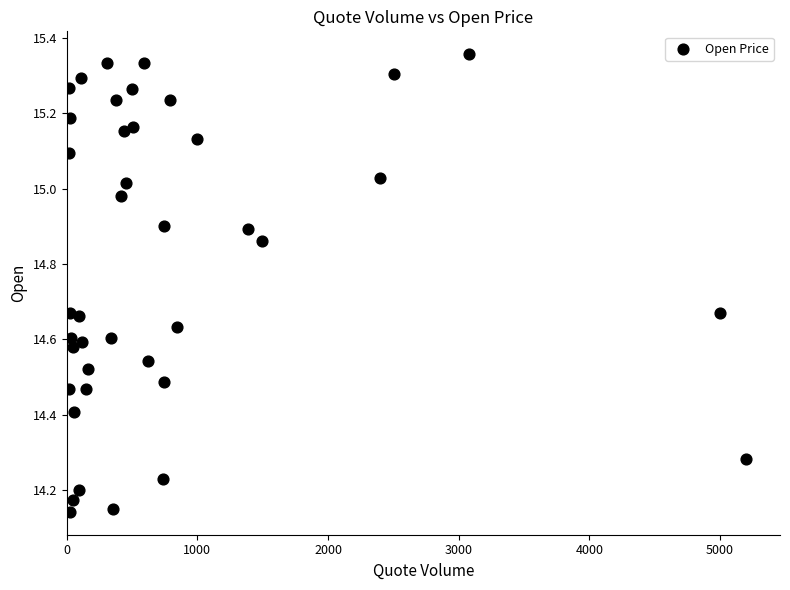

What is the range of X values (max minus min)?

5179.8